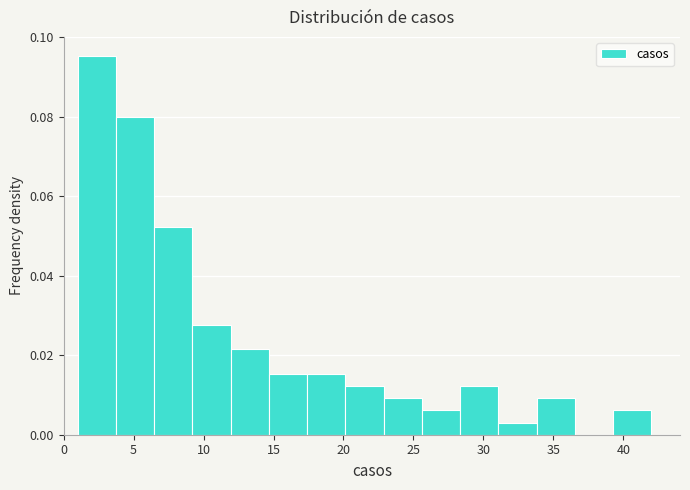

What is the height of the bar covering 14.5 to 17.5 on the x-axis? Neither the bar edges nor the heights are printed on the chart, so give them approximately, as read against the axes.

0.016